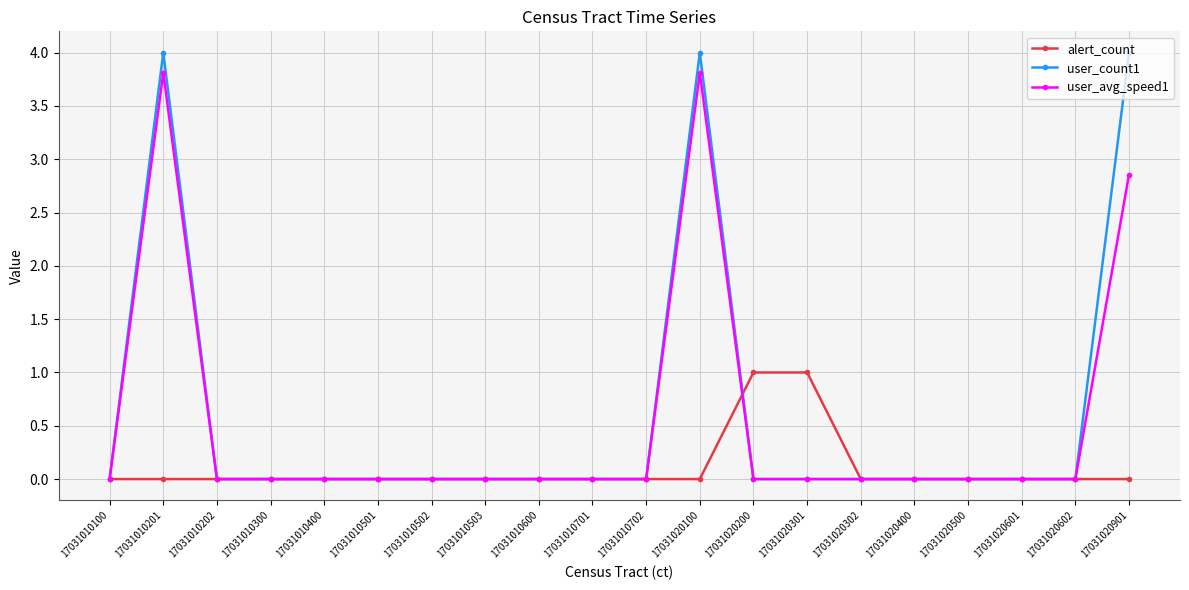

Reading left to right, extract all data points from this chart.

alert_count: 0.0	0.0	0.0	0.0	0.0	0.0	0.0	0.0	0.0	0.0	0.0	0.0	1.0	1.0	0.0	0.0	0.0	0.0	0.0	0.0
user_count1: 0.0	4.0	0.0	0.0	0.0	0.0	0.0	0.0	0.0	0.0	0.0	4.0	0.0	0.0	0.0	0.0	0.0	0.0	0.0	4.0
user_avg_speed1: 0.0	3.8	0.0	0.0	0.0	0.0	0.0	0.0	0.0	0.0	0.0	3.8	0.0	0.0	0.0	0.0	0.0	0.0	0.0	2.9